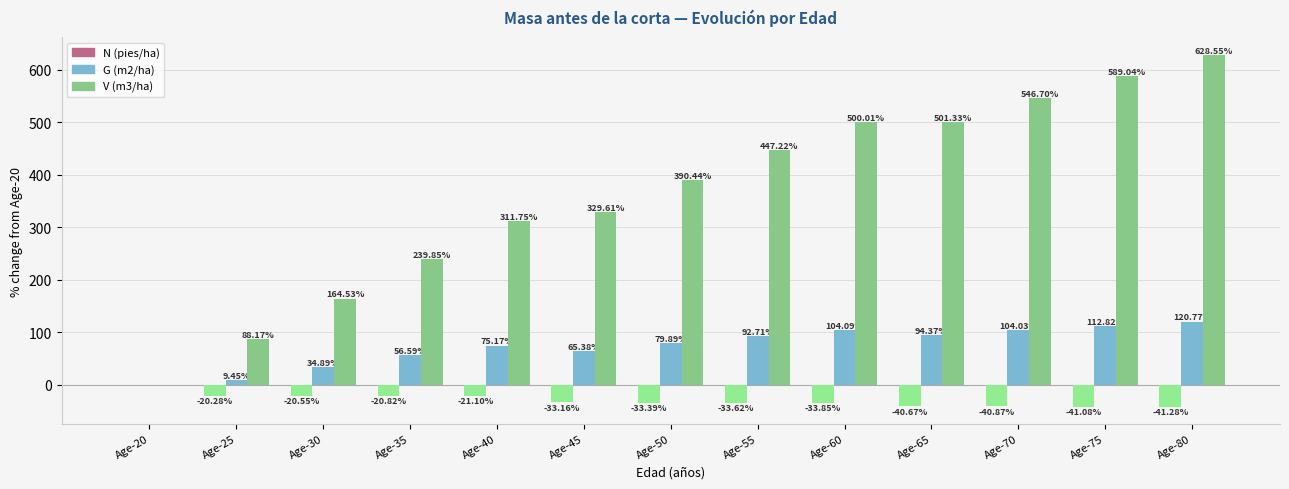

At which category does the chart reach its peak across all series?

Age-80